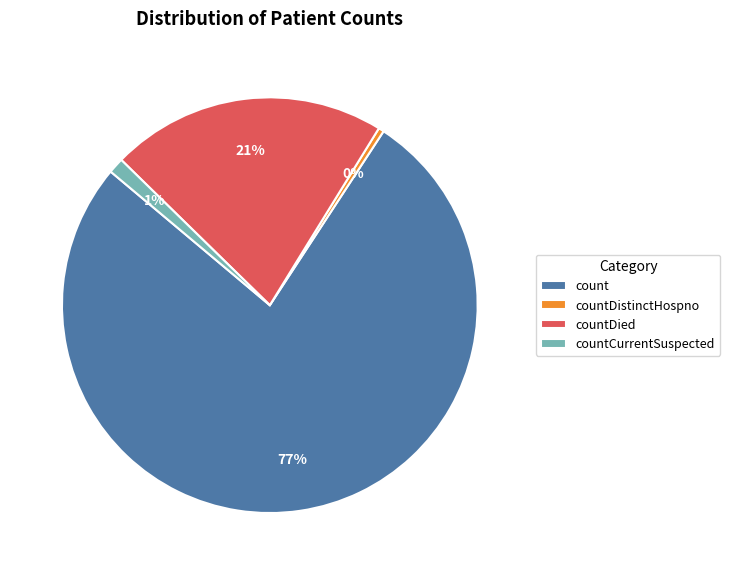

Which slice is the smallest?

countDistinctHospno